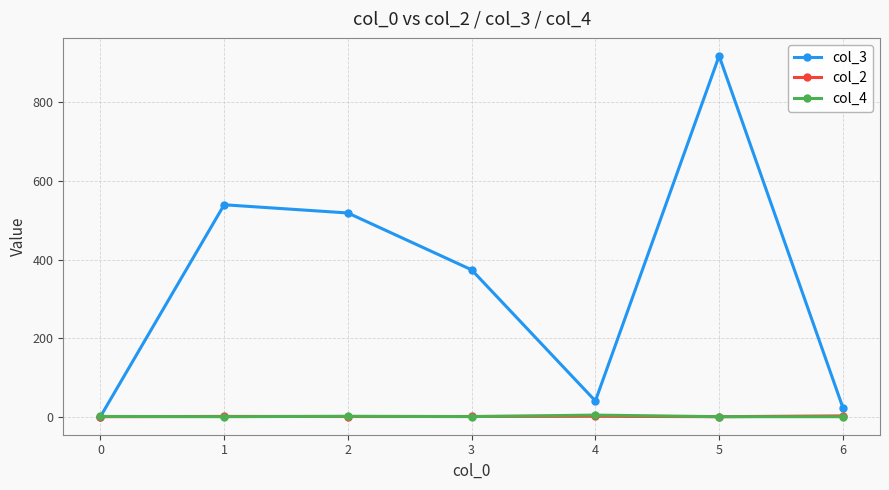

True or false: col_3 has a value of 518.8 at 2.

True